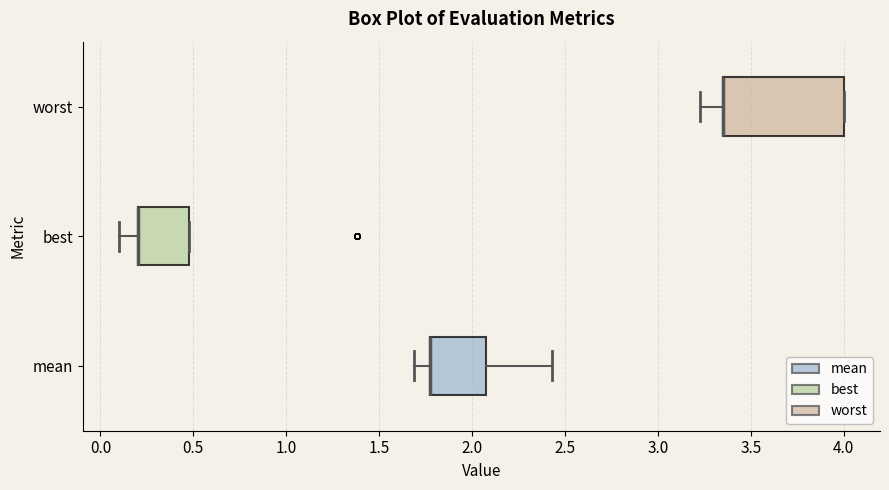

Reading bottom to top, read every box against the x-axis: the position of its median line, the range the box covers, and the ends of its whiskers. The values are not printed on the chart, so give them approximately, as read against the axis.

mean: median 1.75 (drawn on the box's left edge), box 1.75 to 2.10, whiskers 1.70 to 2.45
best: median 0.20 (drawn on the box's left edge), box 0.20 to 0.45, whiskers 0.10 to 0.45
worst: median 3.35 (drawn on the box's left edge), box 3.35 to 4.00, whiskers 3.25 to 4.00